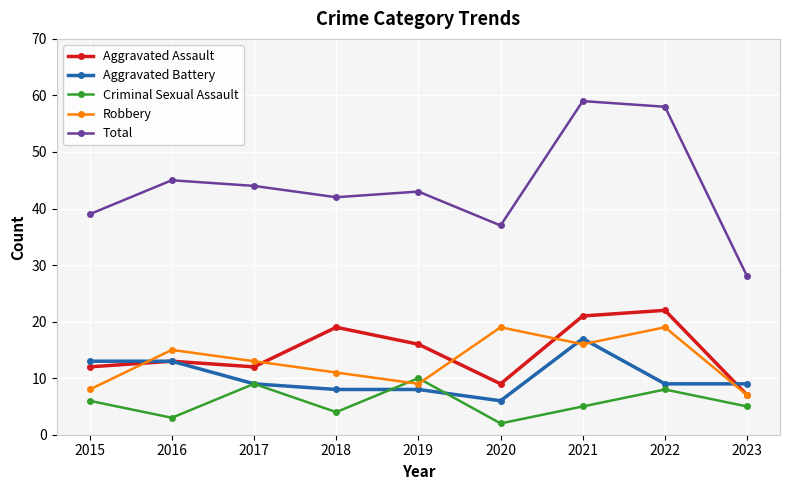

Which series has the largest total across all categories?

Total